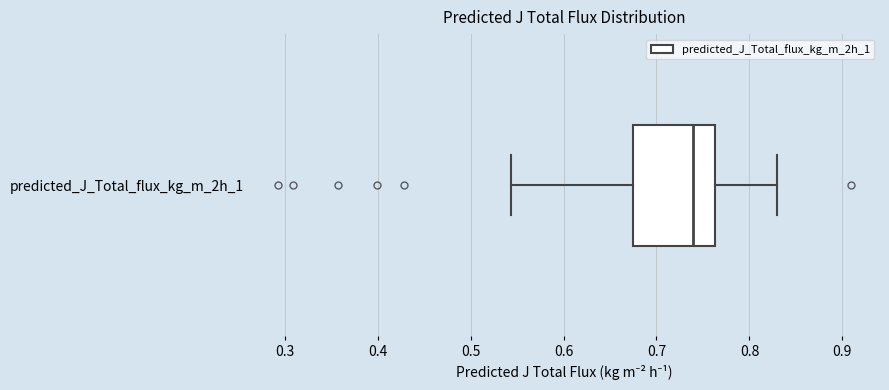

Transcribe this box plot: give where the median line is, the range the box spans, and where the two whiskers end, as read against the x-axis. The values are not printed on the chart, so give them approximately, as read against the axis.

median 0.74, box 0.67 to 0.76, whiskers 0.54 to 0.83